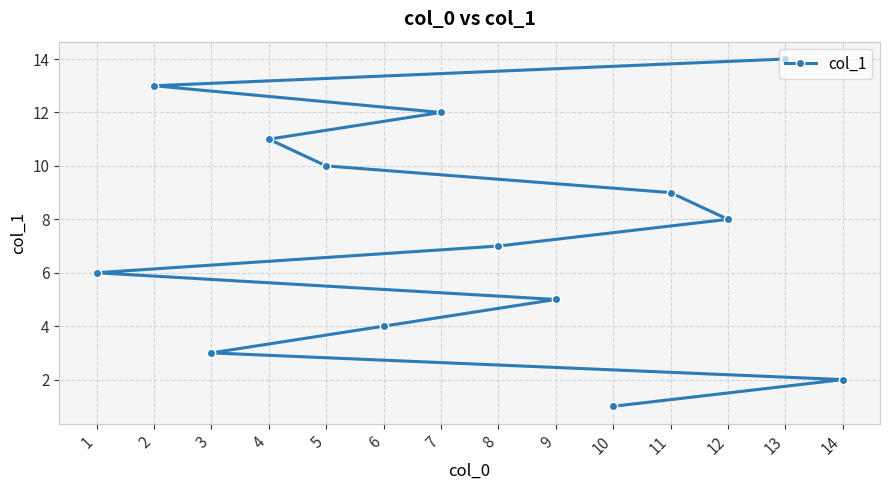

The value at 10 is 1. True or false?

True